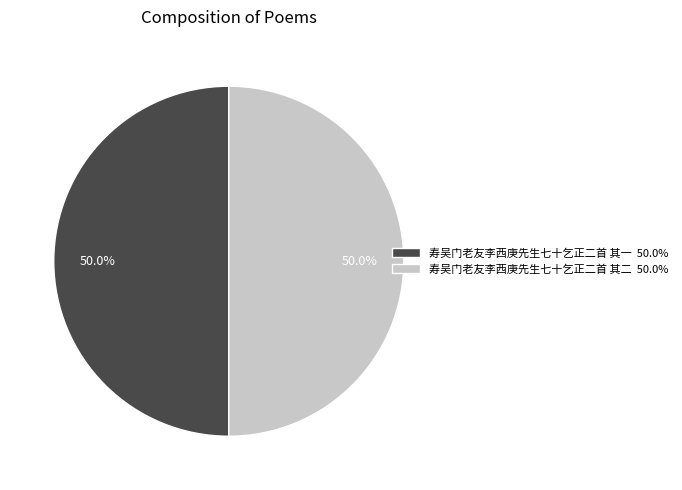

What percentage is NOT represented by 寿吴门老友李西庚先生七十乞正二首 其一 50.0%?

50.0%